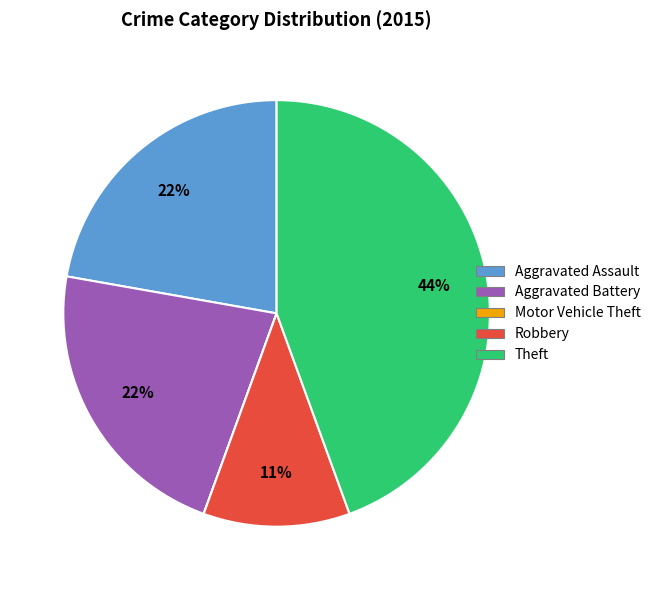

The Aggravated Battery slice represents 34% of the pie. True or false?

False